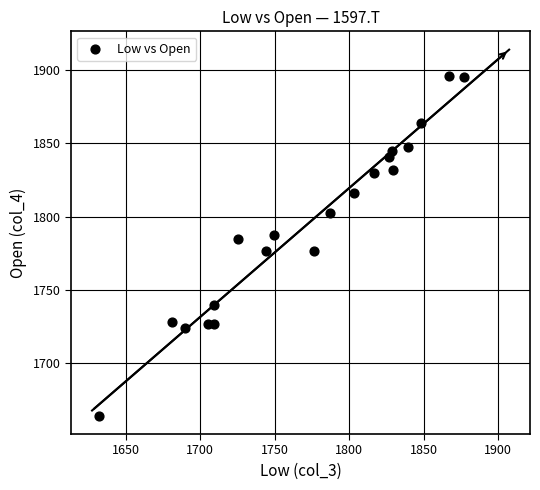

What is the range of Y values (max minus min)?

231.1